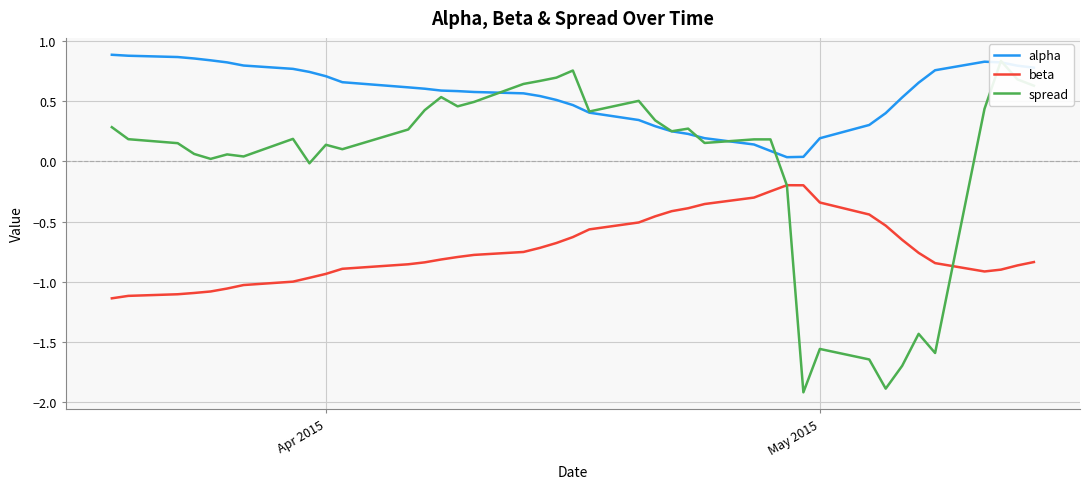

True or false: alpha and beta intersect in this chart.

False